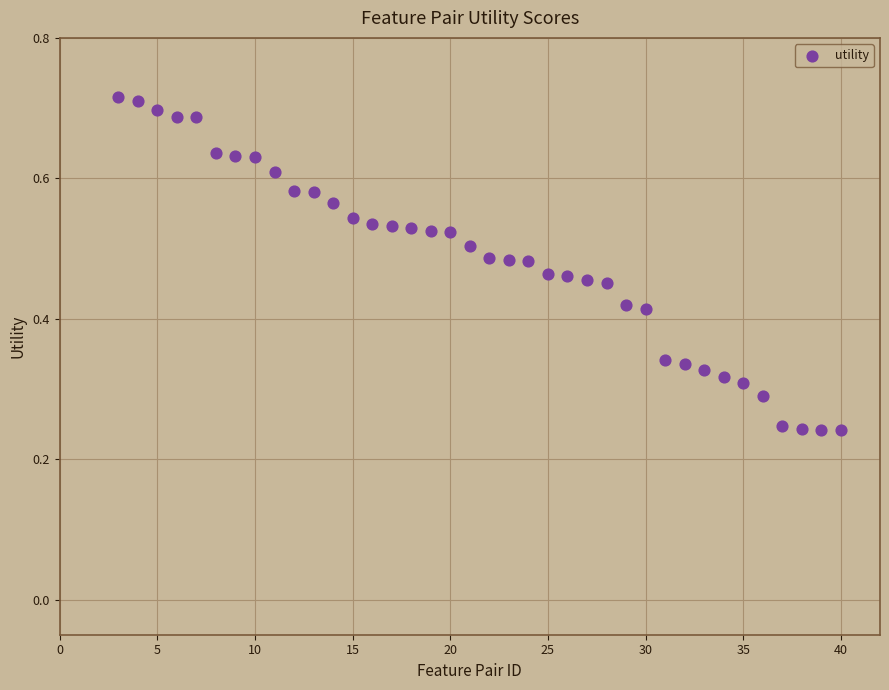

What is the range of X values (max minus min)?

37.0